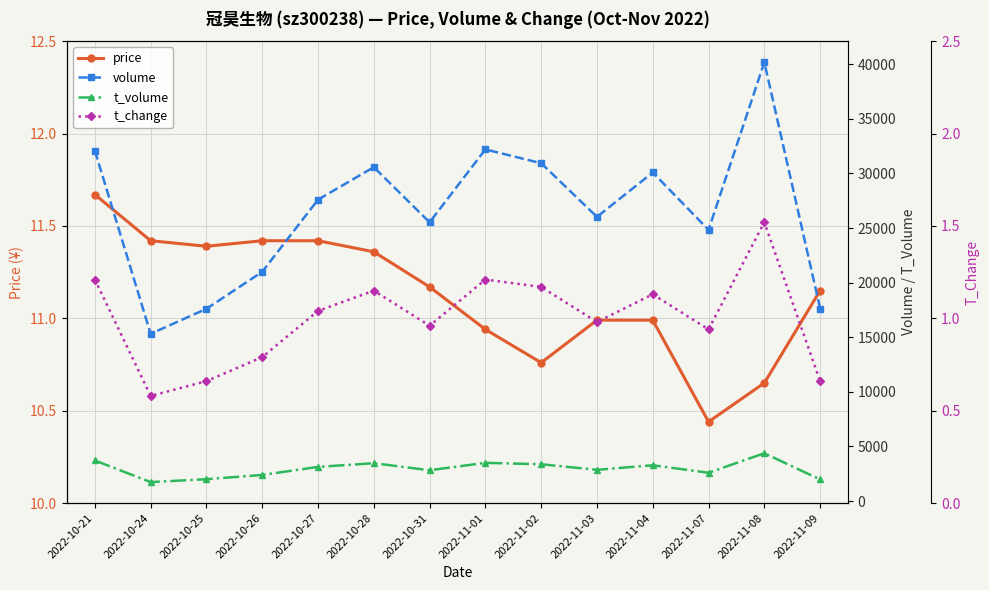

How many interior local valleys does the t_change series have?

4